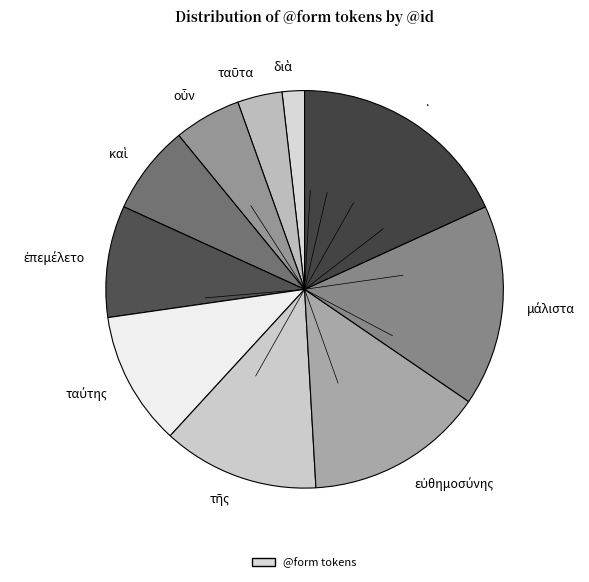

Which category has the biggest portion of the pie?

.